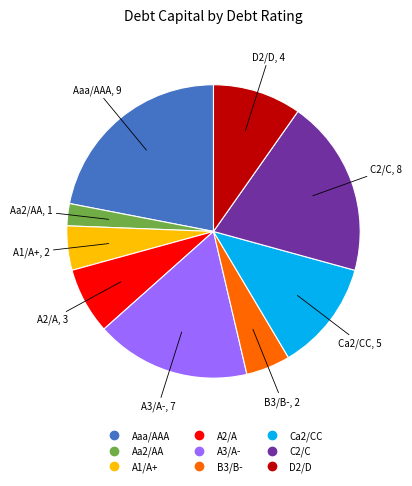

How many segments does this pie chart have?

9